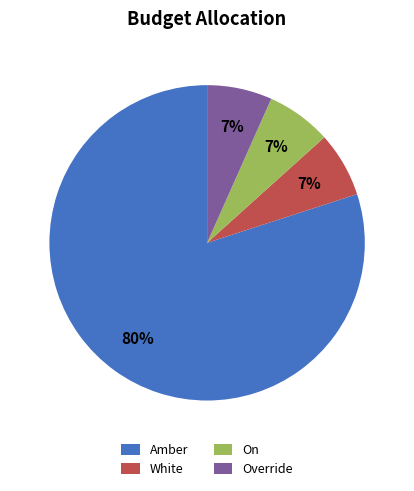

Does Amber represent more than half of the total?

Yes